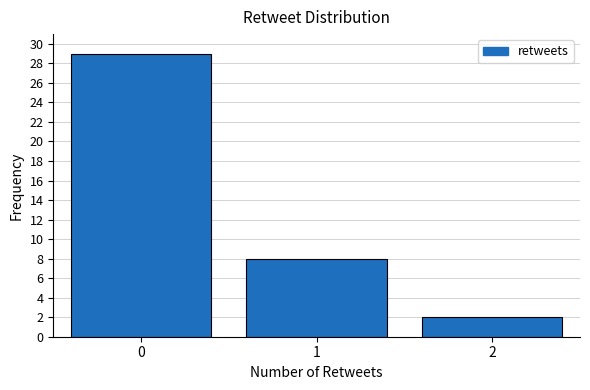

Reading left to right, extract all data points from this chart.

0=29	1=8	2=2